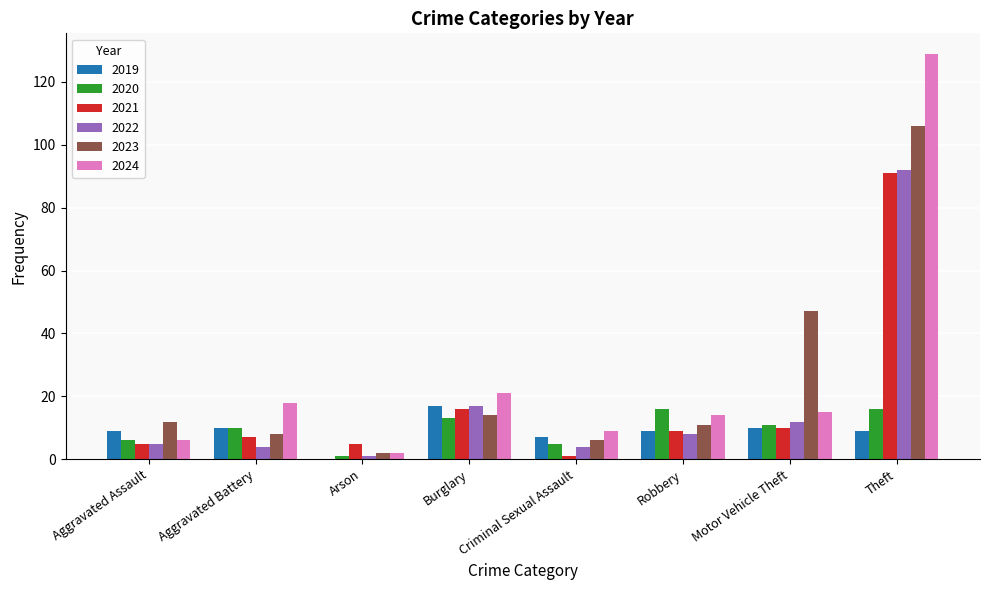

Which category has the highest value across all series?

Theft